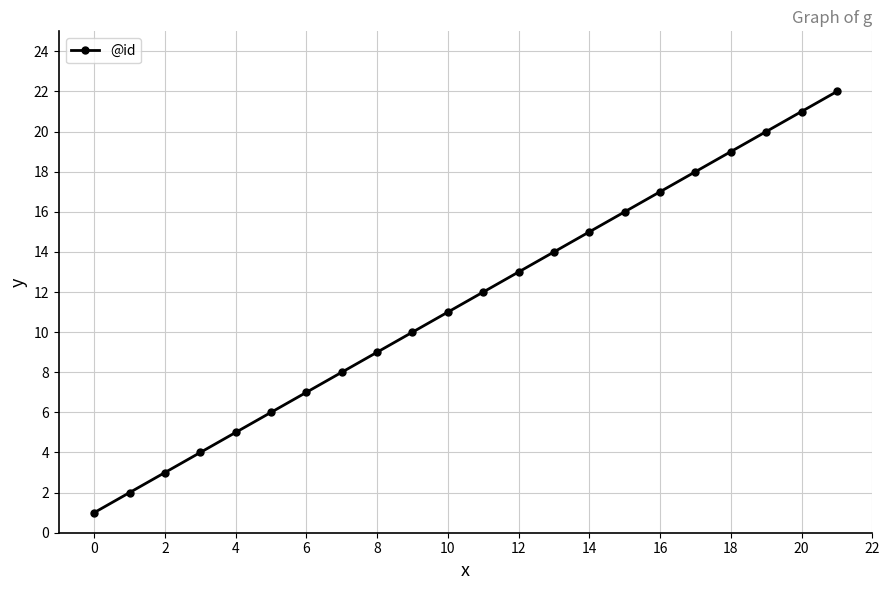

What is the difference between the second highest and second lowest values?

19